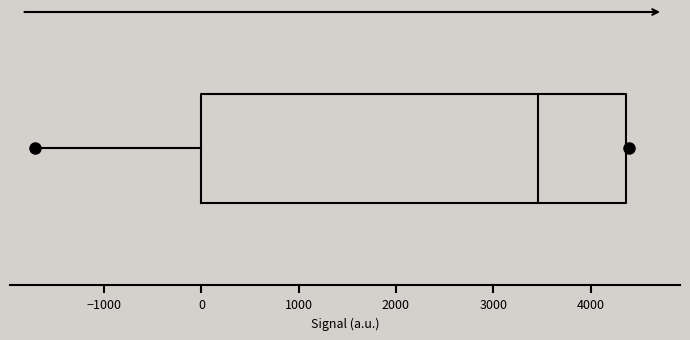

Read this box plot against the x-axis: the position of the median line, the range covered by the box, and the ends of both whiskers. The values are not printed on the chart, so give them approximately, as read against the axis.

median 3500, box 0 to 4400, whiskers -1700 to 4400